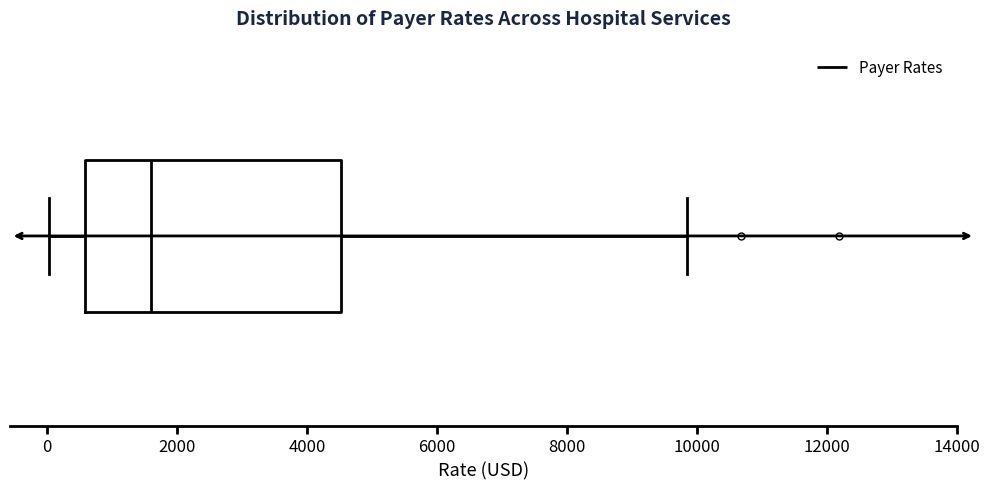

Transcribe this box plot: give where the median line is, the range the box spans, and where the two whiskers end, as read against the x-axis. The values are not printed on the chart, so give them approximately, as read against the axis.

median 1600, box 600 to 4600, whiskers 0 to 9800